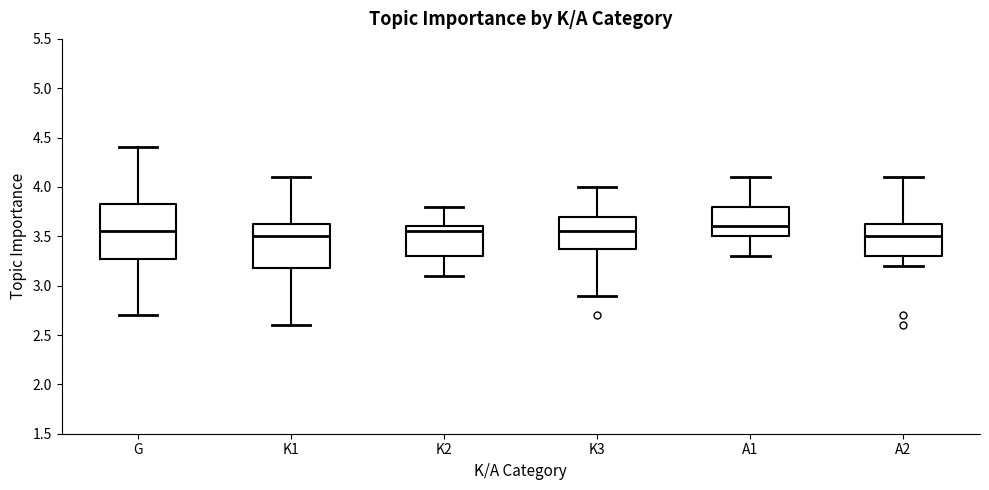

Reading left to right, transcribe this box plot: for each box, give where its median line is, the range the box spans, and where its two whiskers end, as read against the y-axis. The values are not printed on the chart, so give them approximately, as read against the axis.

G: median 3.55, box 3.30 to 3.85, whiskers 2.70 to 4.40
K1: median 3.50, box 3.20 to 3.65, whiskers 2.60 to 4.10
K2: median 3.55, box 3.30 to 3.60, whiskers 3.10 to 3.80
K3: median 3.55, box 3.40 to 3.70, whiskers 2.90 to 4.00
A1: median 3.60, box 3.50 to 3.80, whiskers 3.30 to 4.10
A2: median 3.50, box 3.30 to 3.65, whiskers 3.20 to 4.10